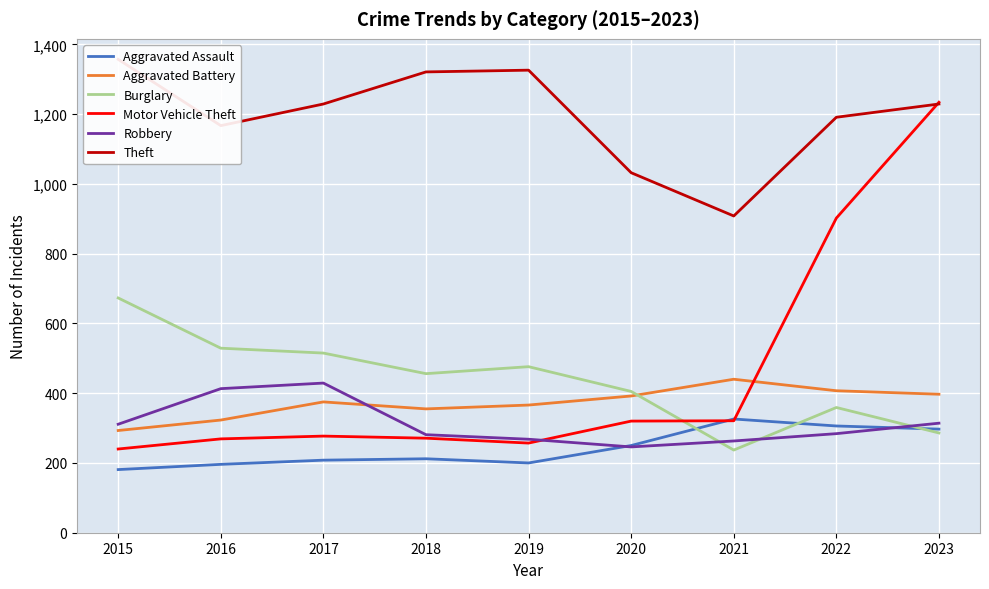

What is the value of the Motor Vehicle Theft point at the 5th from the left?

257